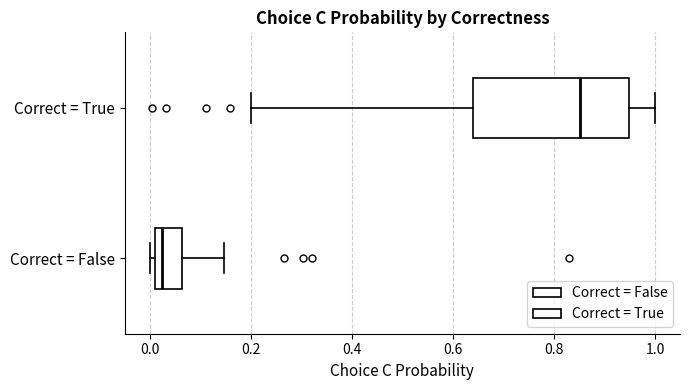

Where is the left edge of the box for Correct = True on the x-axis? The values are not printed on the chart, so give them approximately, as read against the axis.

0.64